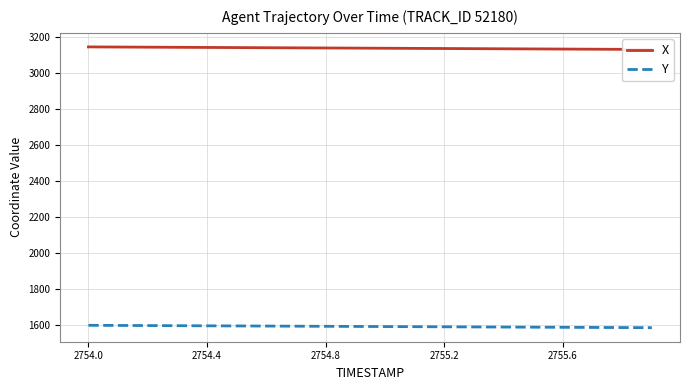

What is the average value of the X series?

3138.6